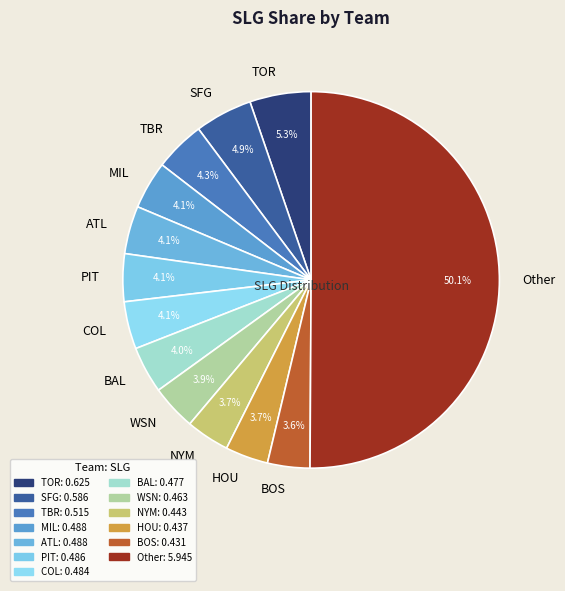

How many segments does this pie chart have?

13